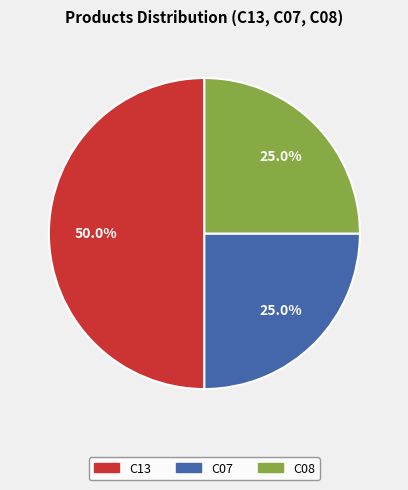

To the nearest percent, what portion does C08 represent?

25%